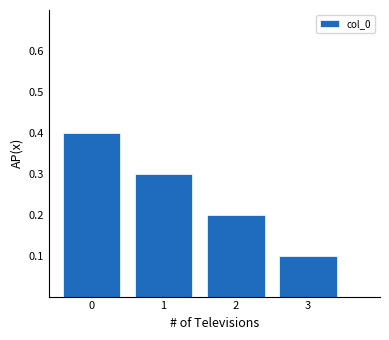

Reading left to right, list all the values displayed in this chart.

0.4	0.3	0.2	0.1